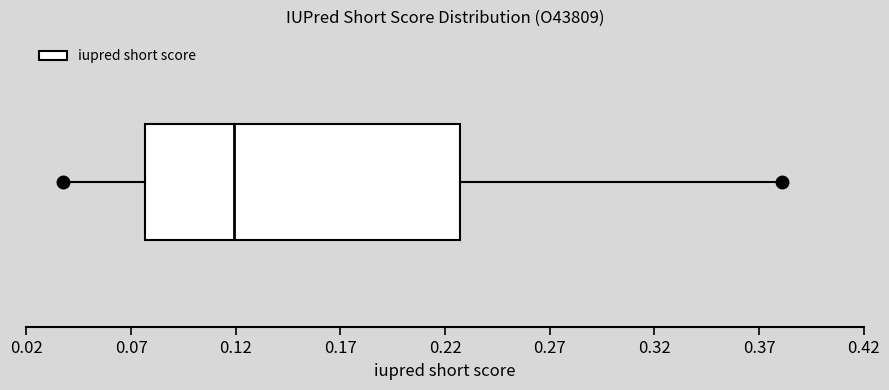

Transcribe this box plot: give where the median line is, the range the box spans, and where the two whiskers end, as read against the x-axis. The values are not printed on the chart, so give them approximately, as read against the axis.

median 0.120, box 0.075 to 0.225, whiskers 0.040 to 0.380